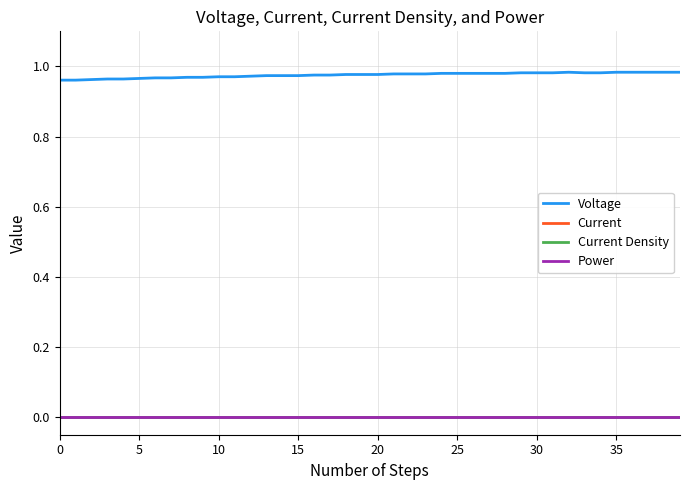

What is the value of the Voltage point at the 27th from the left?

1.0